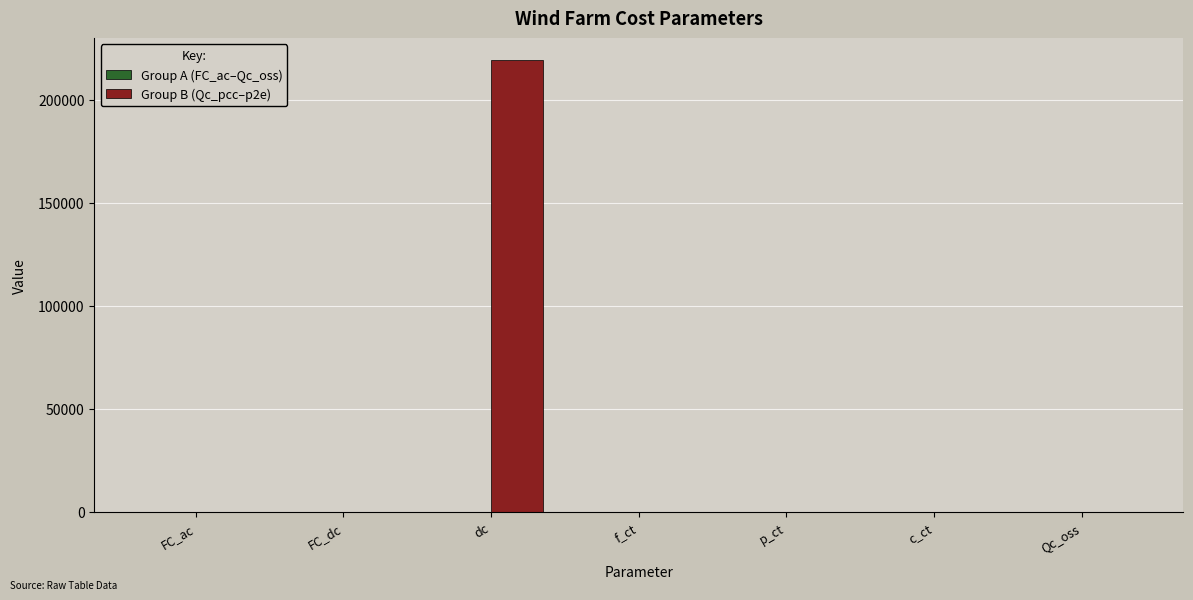

What is the approximate value of Group B (Qc_pcc–p2e) at FC_dc?

25.0